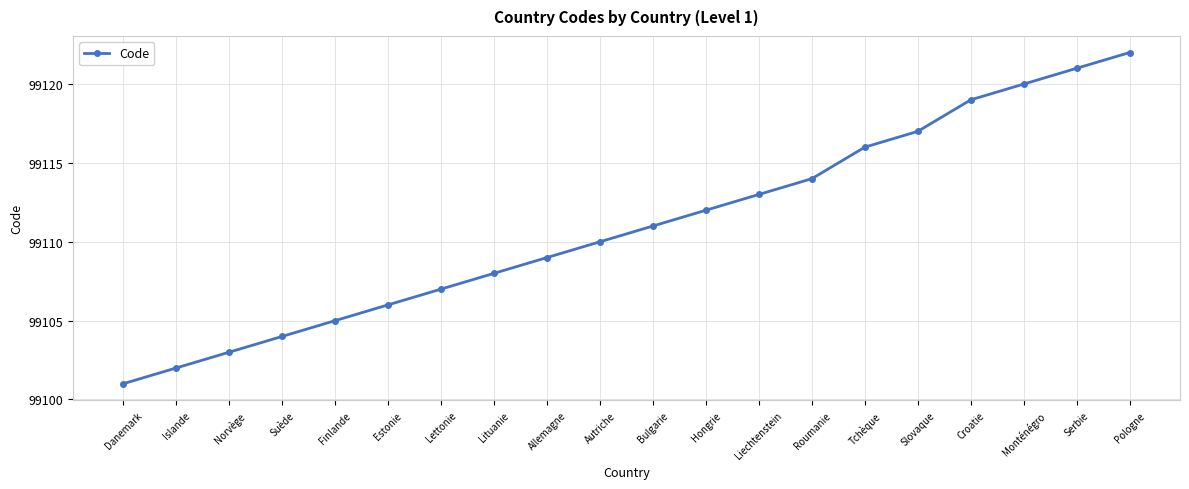

What is the value of the 18th point from the left?

99120